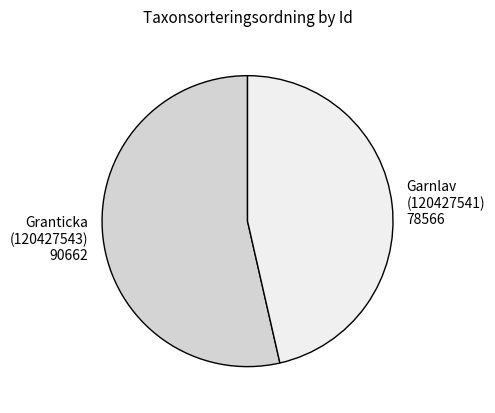

How many slices are in this pie chart?

2